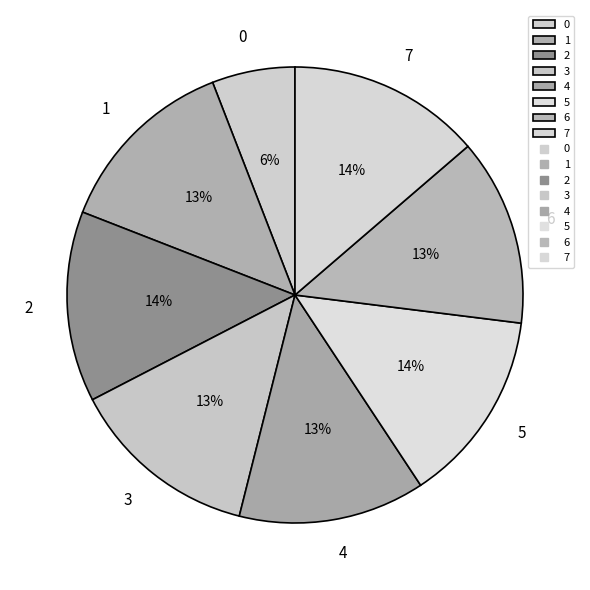

How many segments does this pie chart have?

8